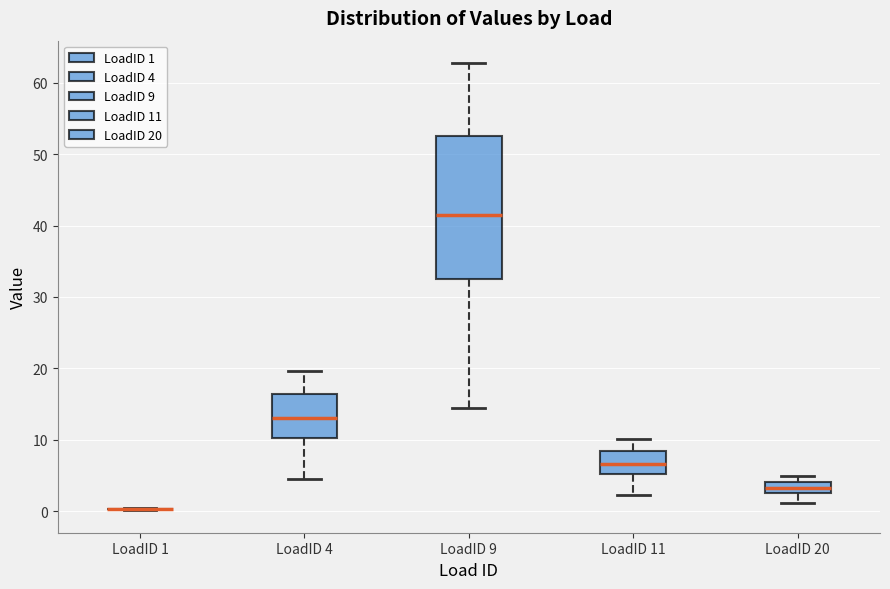

Reading left to right, read every box against the y-axis: the position of its median line, the range the box covers, and the ends of its whiskers. The values are not printed on the chart, so give them approximately, as read against the axis.

LoadID 1: box collapsed to a line at 0, whiskers 0 to 0
LoadID 4: median 13, box 10 to 16, whiskers 5 to 20
LoadID 9: median 42, box 33 to 53, whiskers 14 to 63
LoadID 11: median 7, box 5 to 8, whiskers 2 to 10
LoadID 20: median 3 (inside the box), box 3 to 4, whiskers 1 to 5